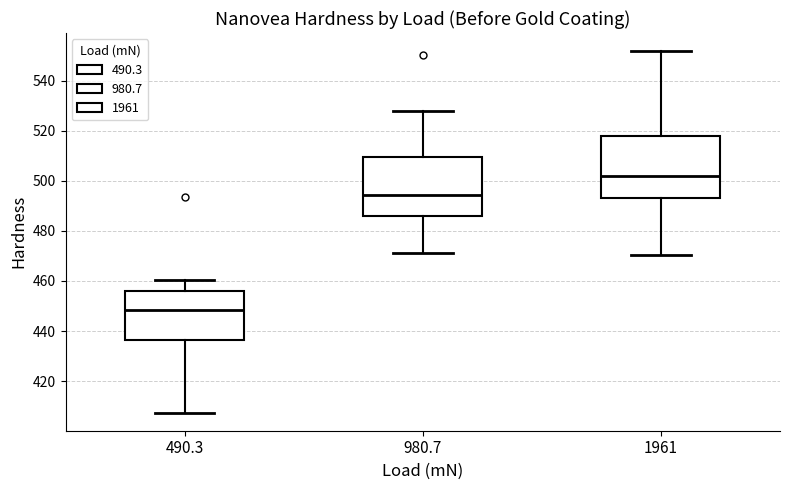

Reading left to right, read every box against the y-axis: the position of its median line, the range the box covers, and the ends of its whiskers. The values are not printed on the chart, so give them approximately, as read against the axis.

490.3: median 448, box 436 to 456, whiskers 408 to 460
980.7: median 494, box 486 to 510, whiskers 472 to 528
1961: median 502, box 492 to 518, whiskers 470 to 552